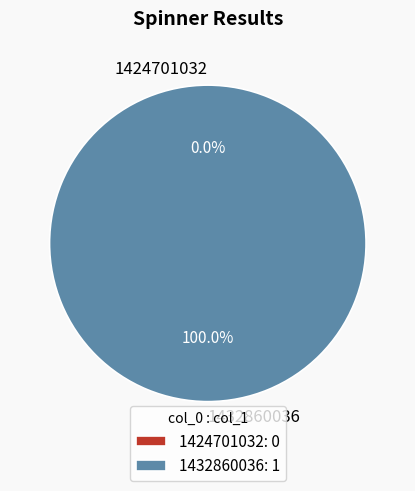

Combined, what portion of the pie is 1432860036 and 1424701032?

100.0%